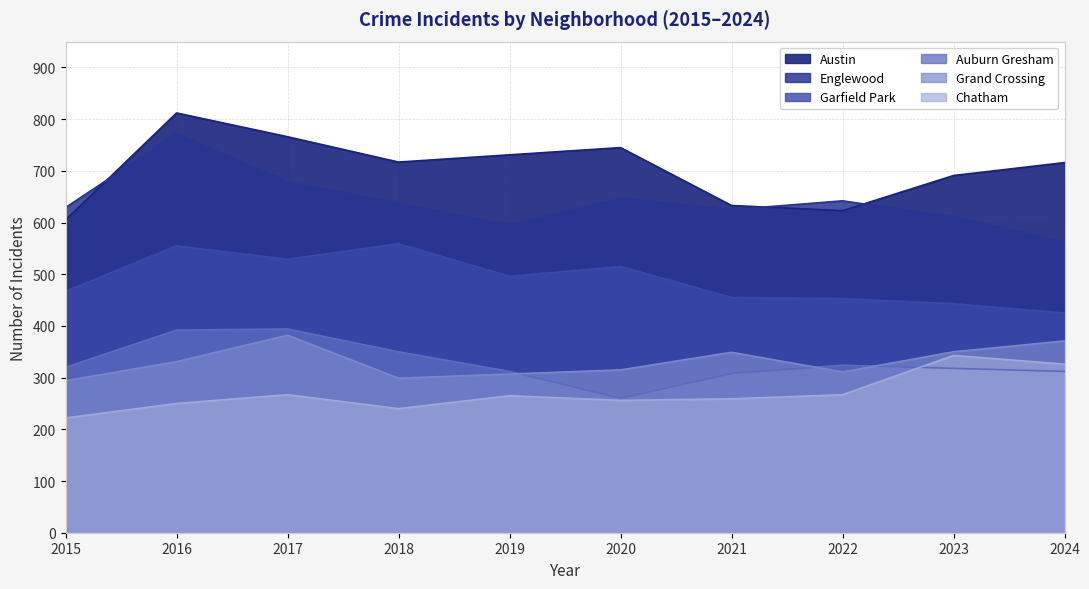

The Grand Crossing series shows 371 at 2024. True or false?

True